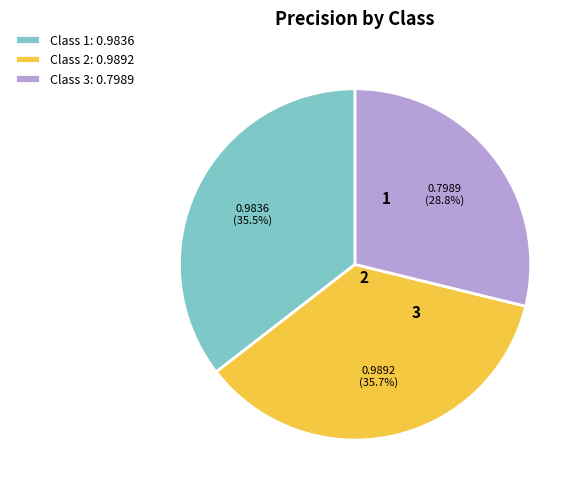

Does Class 1: 0.9836 represent more than half of the total?

No